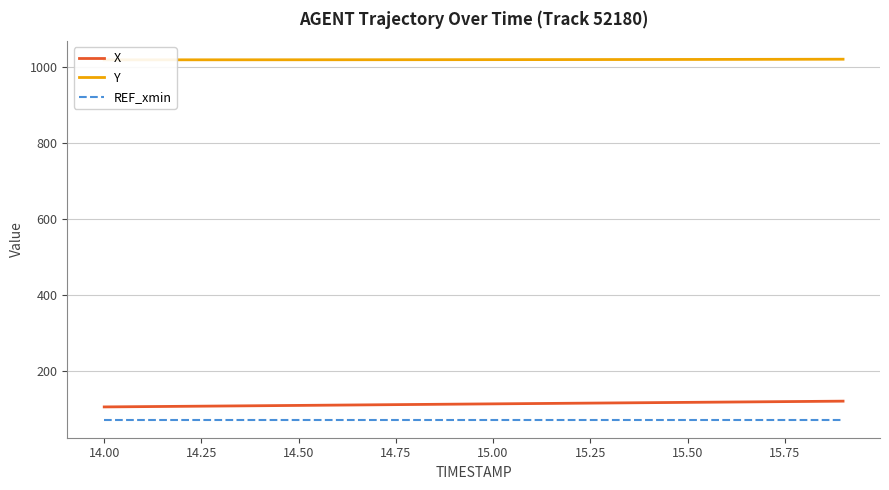

What is the minimum value for REF_xmin?

71.8